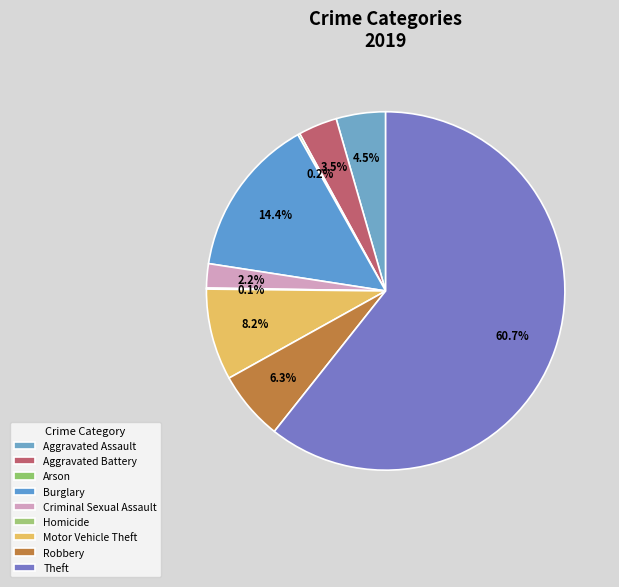

What portion of the pie excludes Burglary?

85.6%